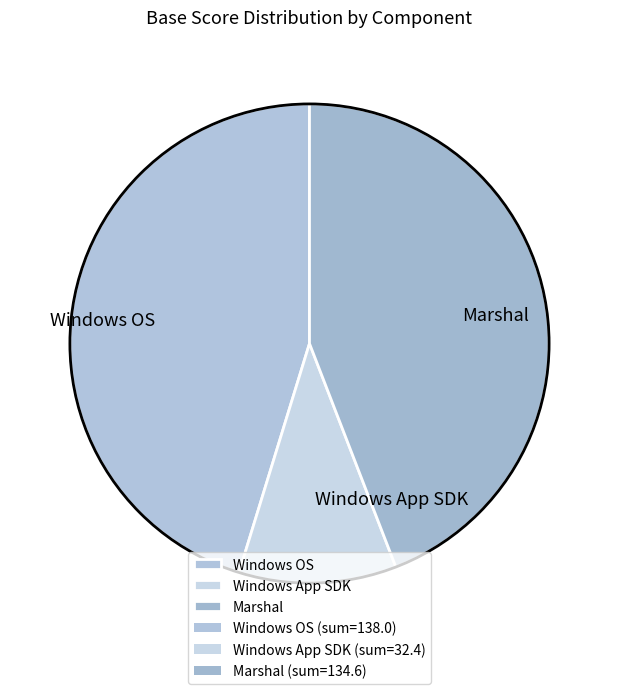

Is there any slice that represents more than half of the pie?

No